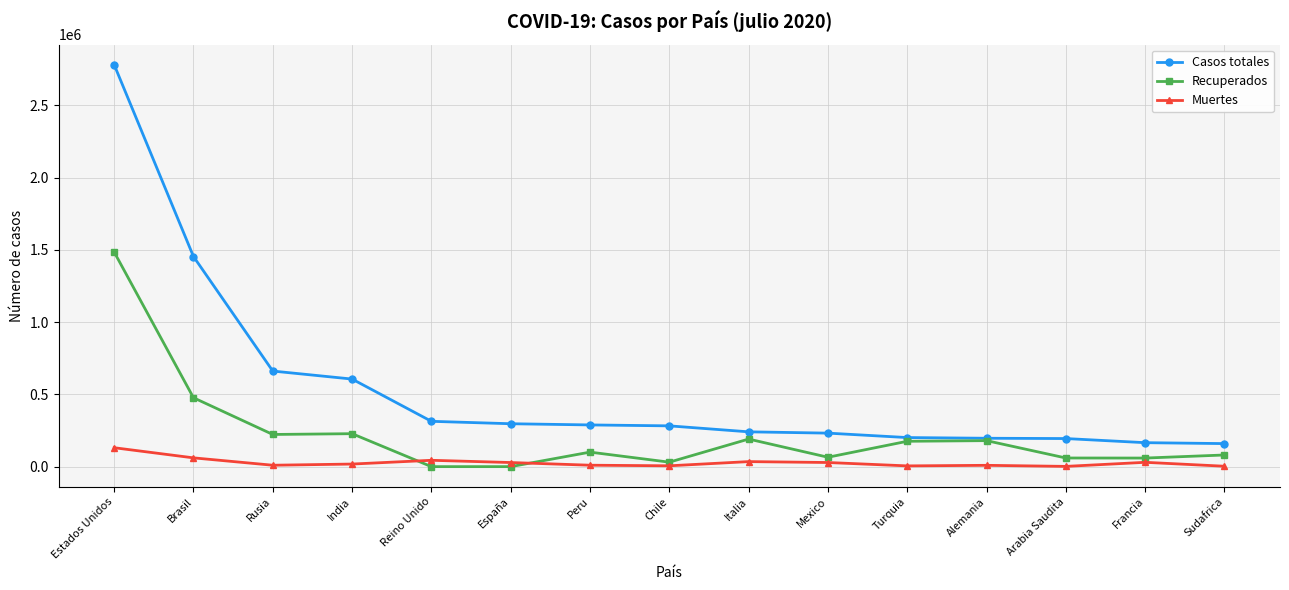

What position from the right is Chile?

8